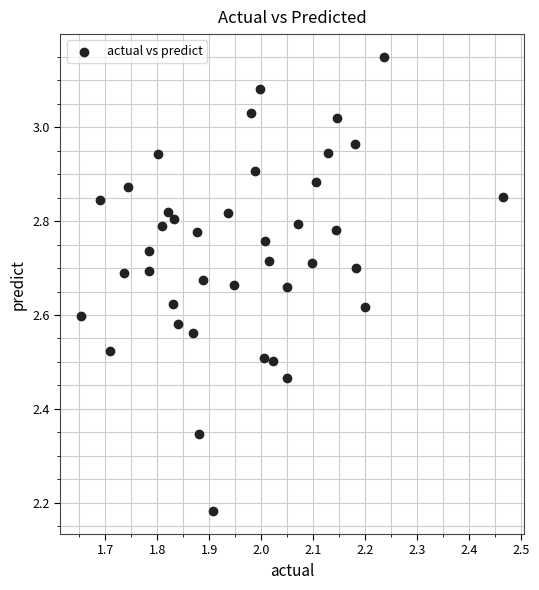

What is the range of X values (max minus min)?

0.8